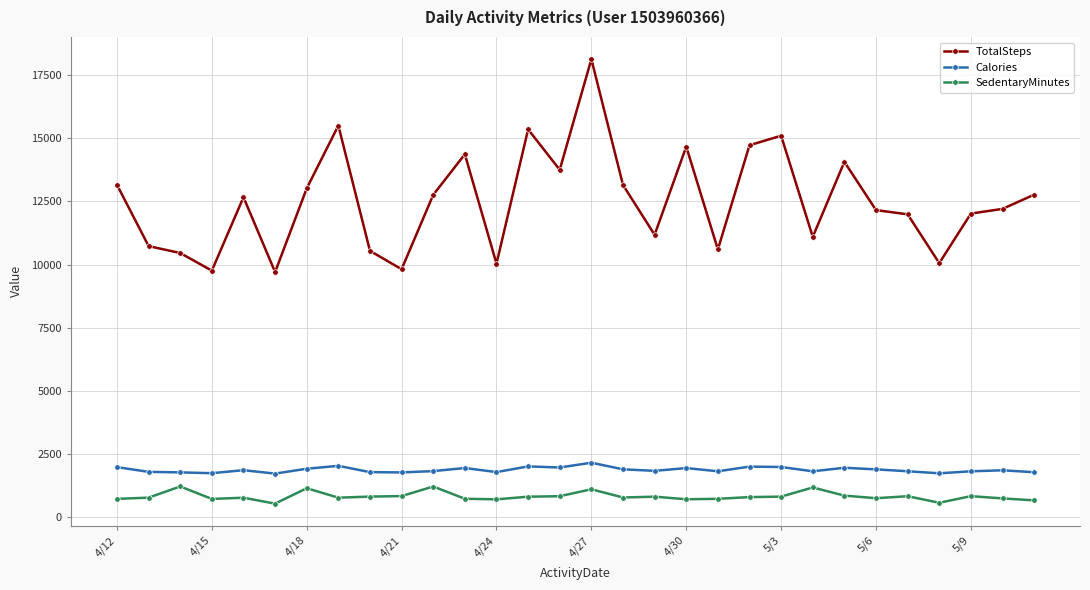

How many lines are shown in the chart?

3